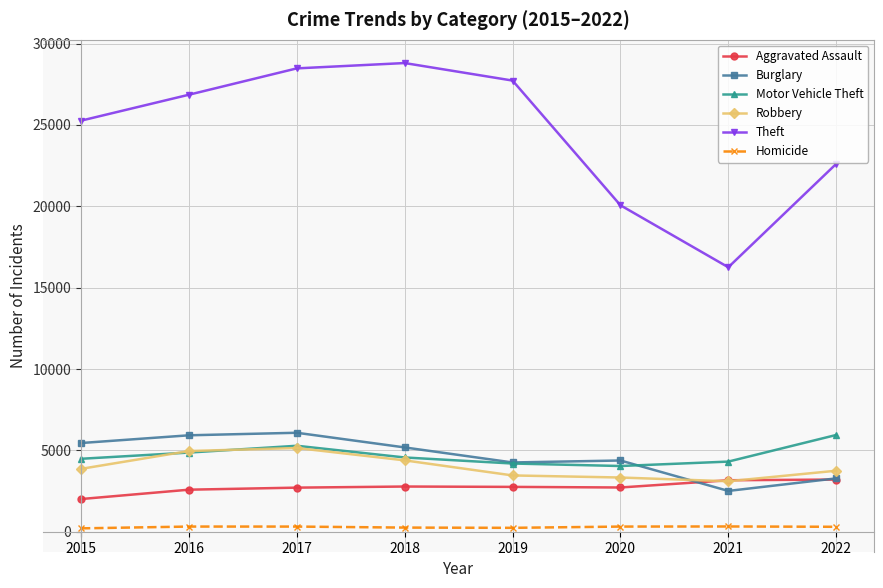

At which label does Burglary first exceed 5180?

2015